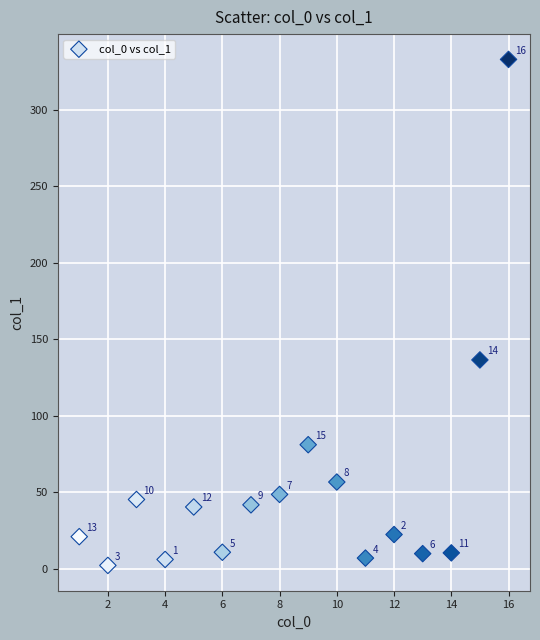

What Y value in the scatter plot is closest to 167?

136.6